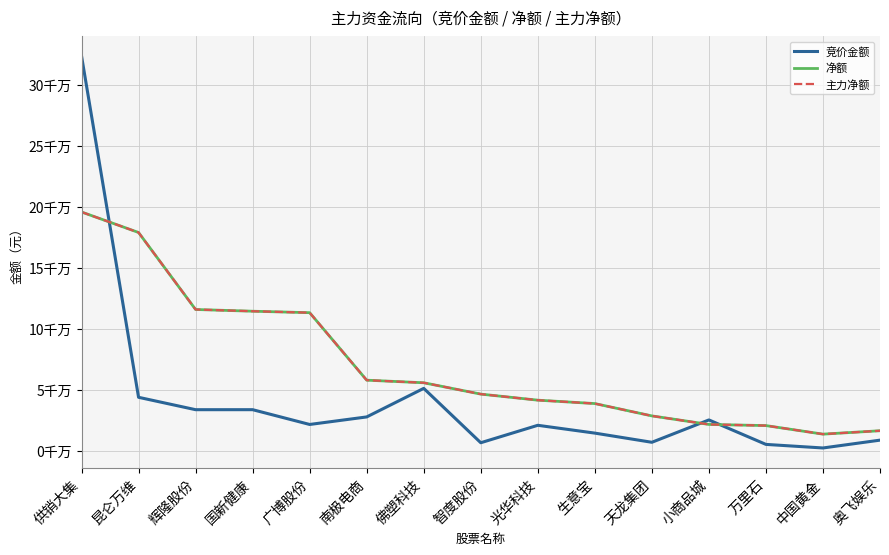

Which category has the lowest value in the 竞价金额 series?

中国黄金